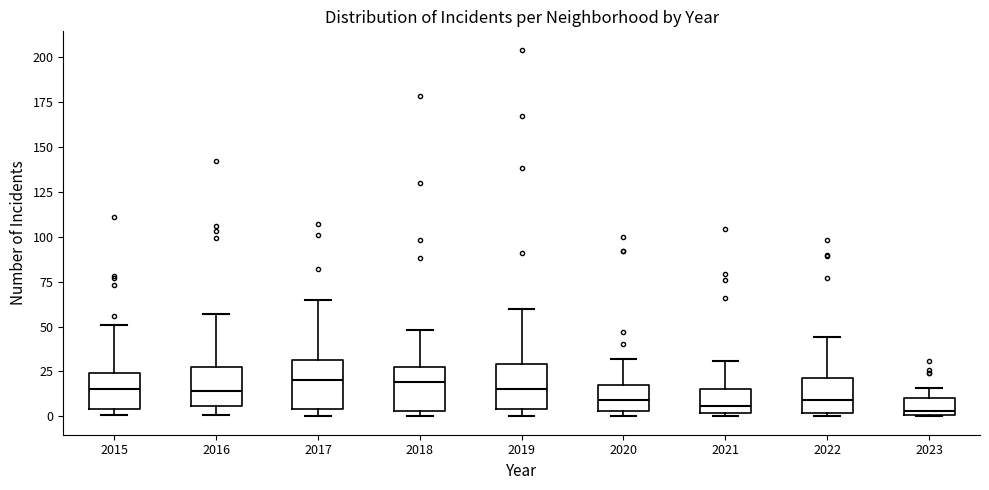

Reading left to right, read every box against the y-axis: the position of its median line, the range the box covers, and the ends of its whiskers. The values are not printed on the chart, so give them approximately, as read against the axis.

2015: median 15, box 5 to 25, whiskers 0 to 50
2016: median 15, box 5 to 30, whiskers 0 to 55
2017: median 20, box 5 to 30, whiskers 0 to 65
2018: median 20, box 5 to 30, whiskers 0 to 50
2019: median 15, box 5 to 30, whiskers 0 to 60
2020: median 10, box 5 to 20, whiskers 0 to 30
2021: median 5, box 0 to 15, whiskers 0 (just below the box's lower edge) to 30
2022: median 10, box 0 to 20, whiskers 0 (just below the box's lower edge) to 45
2023: median 5, box 0 to 10, whiskers 0 to 15